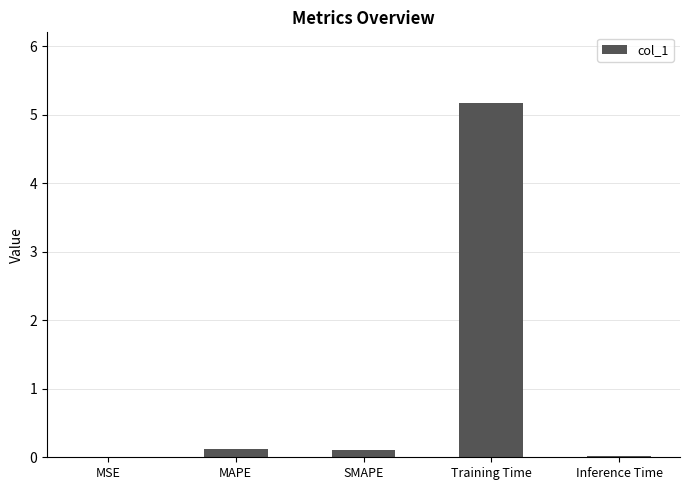

Is it true that the value at SMAPE is 0.1?

True